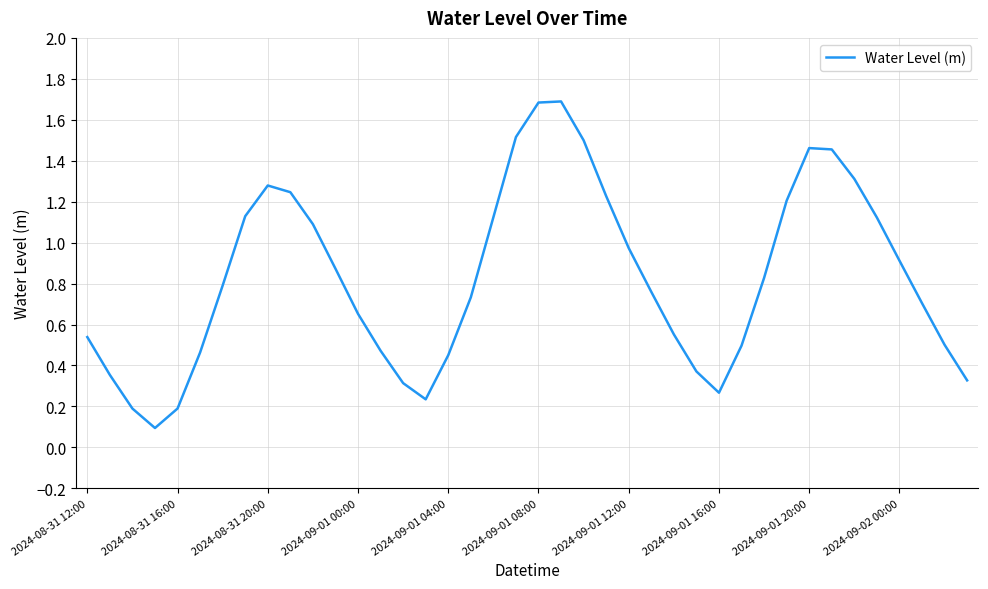

What is the maximum value shown in the chart?

1.7